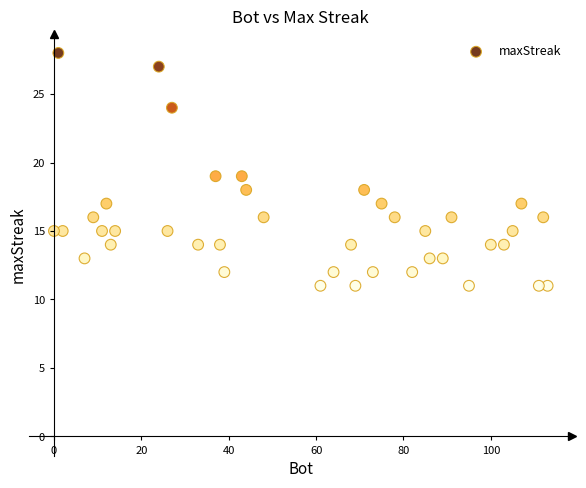

What is the range of X values (max minus min)?

113